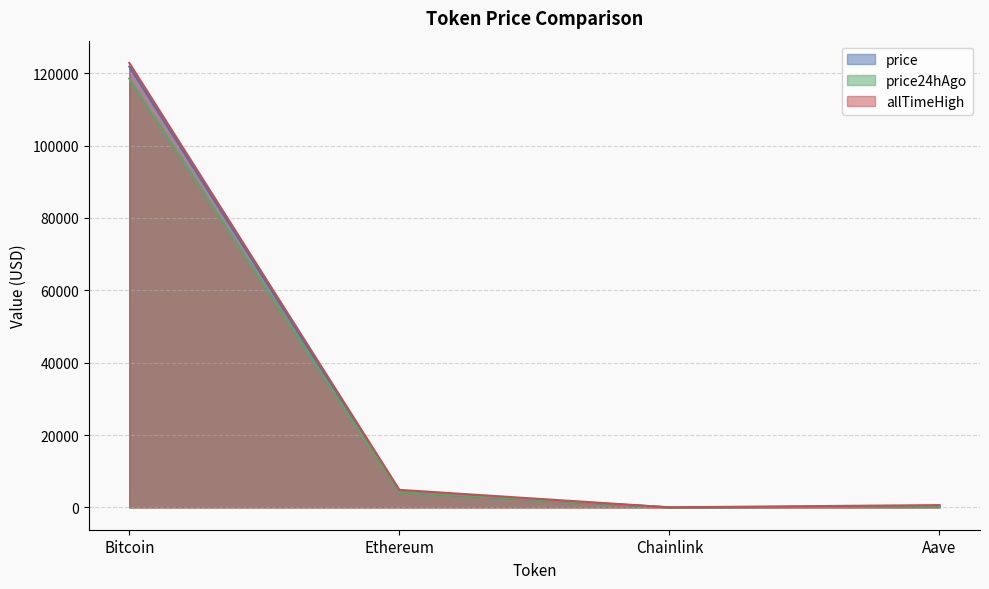

True or false: allTimeHigh and price24hAgo cross at least once.

False